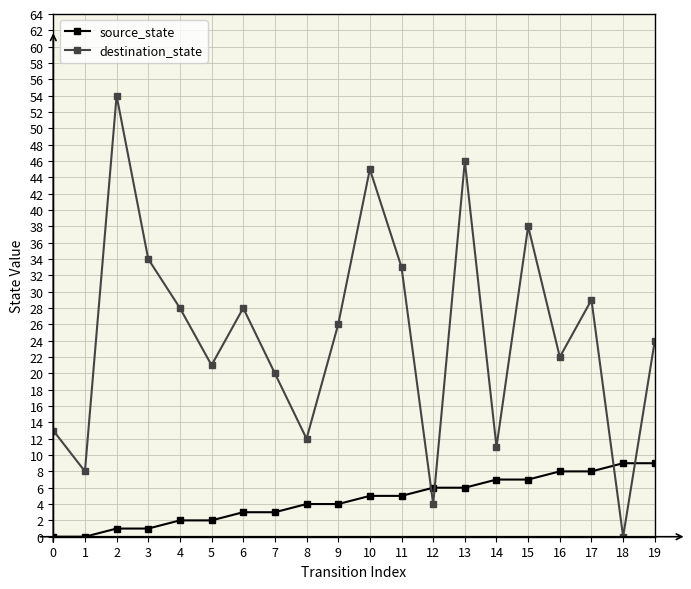

At which category is the sum across all series the highest?

2